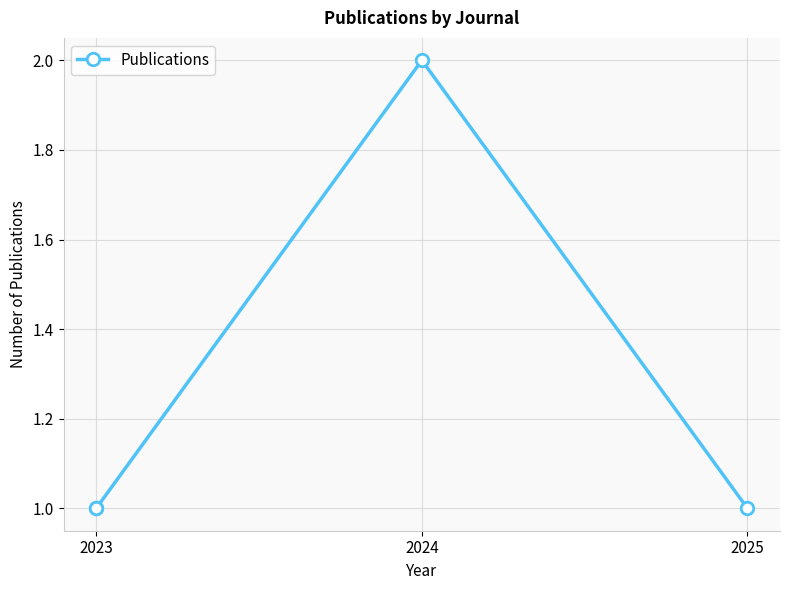

What is the minimum value shown in the chart?

1